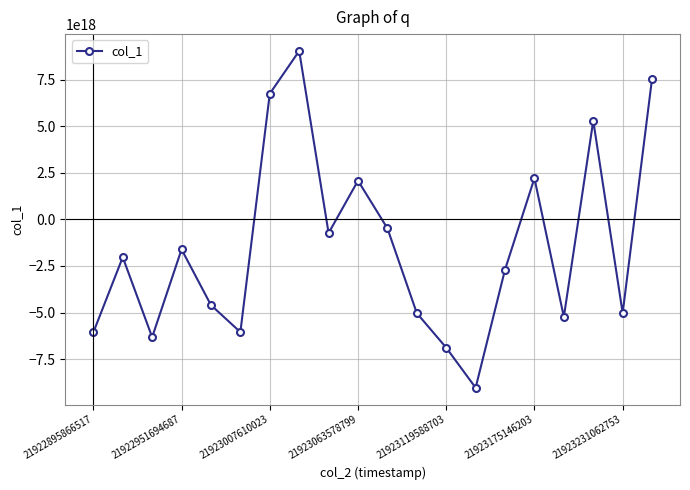

How many interior local valleys (lower than both neighbors) does the data have?

6